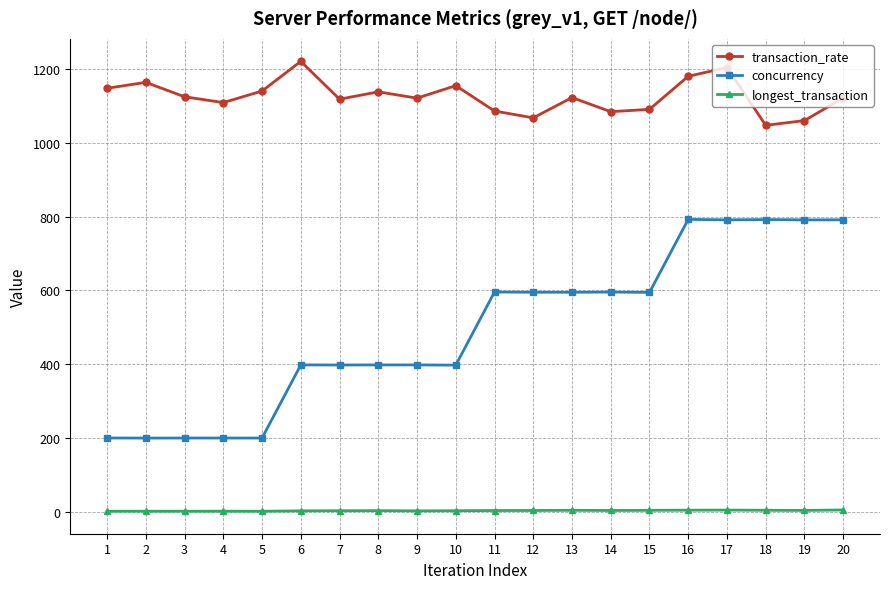

At how many categories does at least one series exceed 234?

20